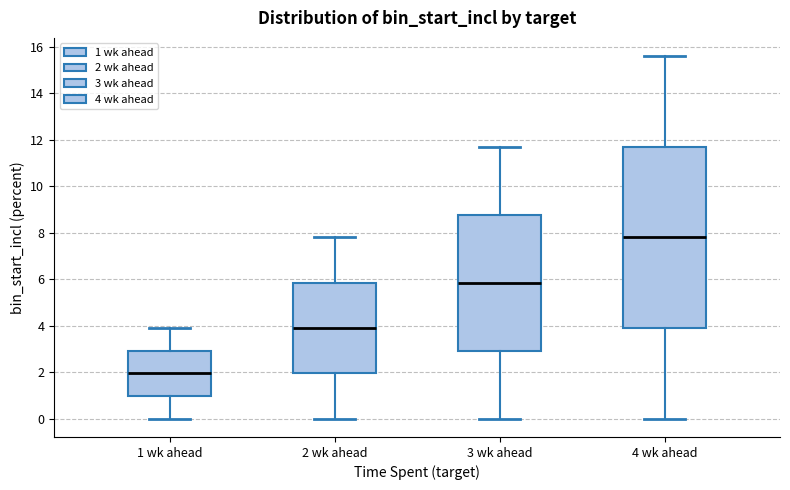

Reading left to right, transcribe this box plot: for each box, give where its median line is, the range the box spans, and where its two whiskers end, as read against the y-axis. The values are not printed on the chart, so give them approximately, as read against the axis.

1 wk ahead: median 2.0, box 1.0 to 3.0, whiskers 0.0 to 4.0
2 wk ahead: median 4.0, box 2.0 to 5.8, whiskers 0.0 to 7.8
3 wk ahead: median 5.8, box 3.0 to 8.8, whiskers 0.0 to 11.8
4 wk ahead: median 7.8, box 4.0 to 11.8, whiskers 0.0 to 15.6